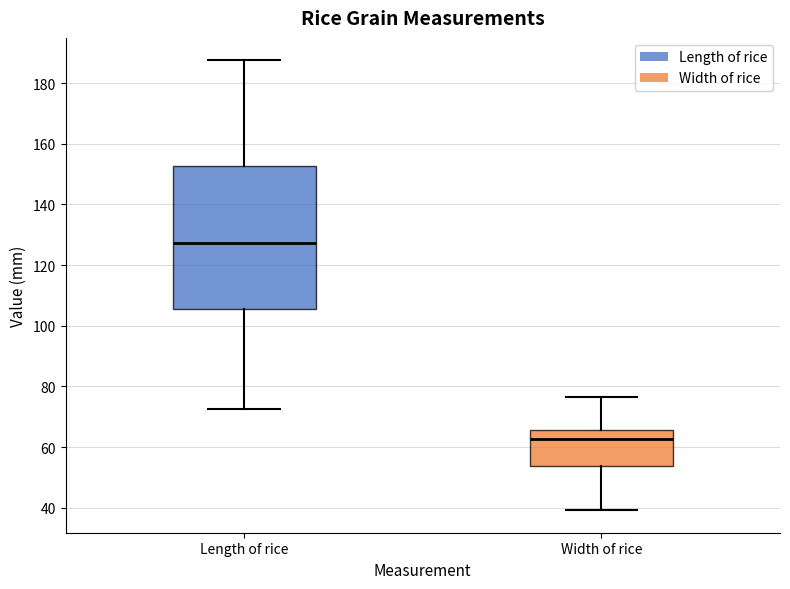

Reading left to right, read every box against the y-axis: the position of its median line, the range the box covers, and the ends of its whiskers. The values are not printed on the chart, so give them approximately, as read against the axis.

Length of rice: median 128, box 106 to 152, whiskers 72 to 188
Width of rice: median 62, box 54 to 66, whiskers 40 to 76